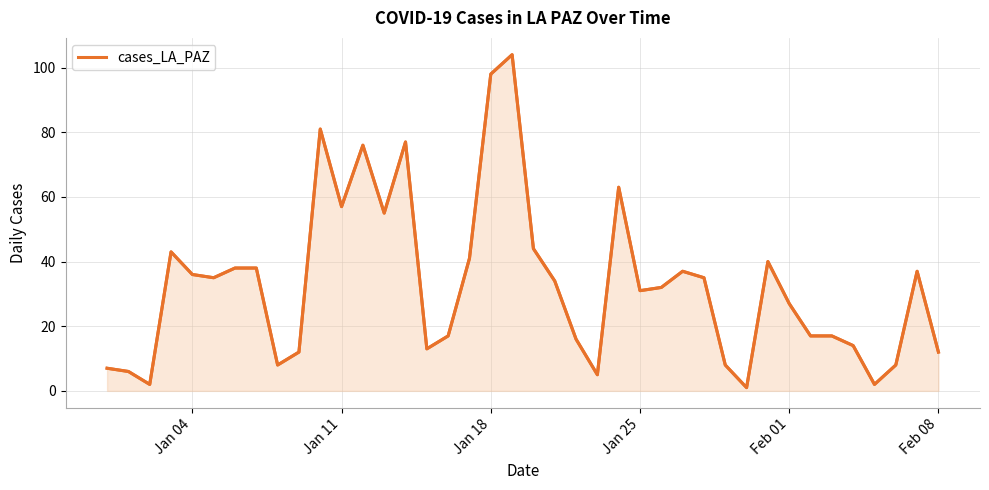

How many values are below 34?

20